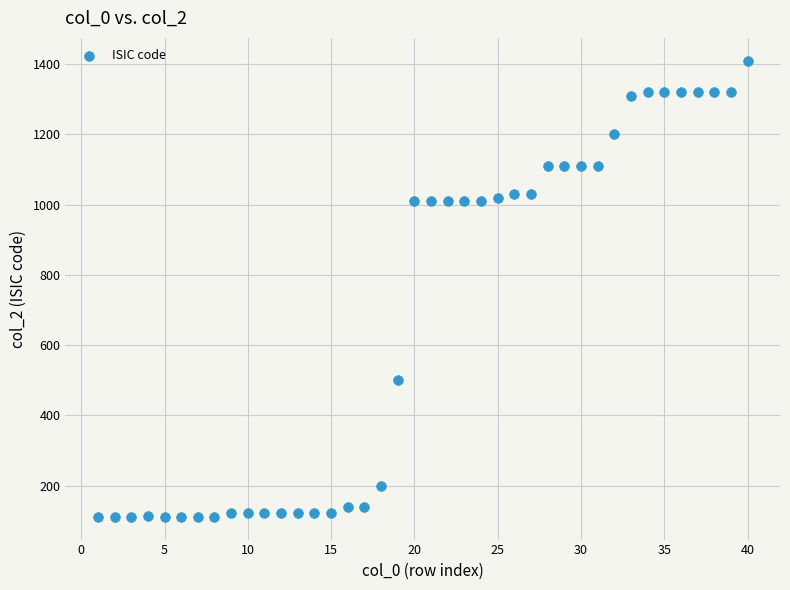

What is the range of Y values (max minus min)?

1299